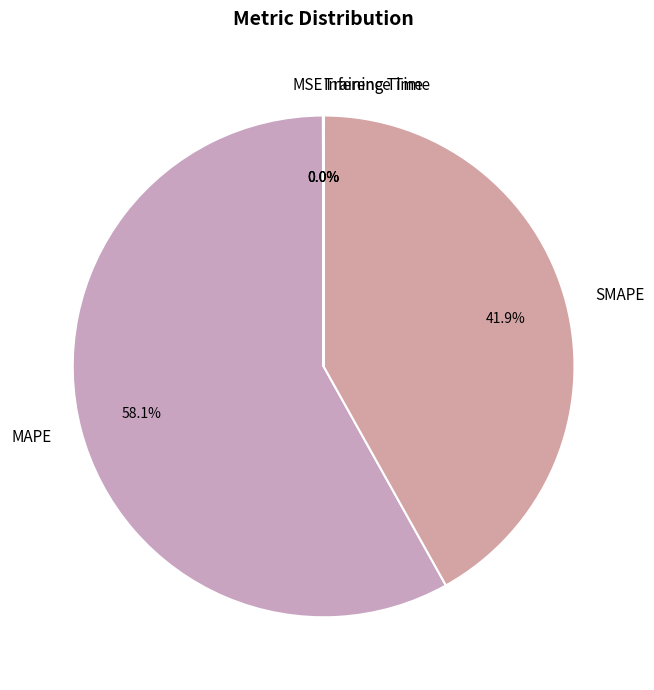

Which category has the biggest portion of the pie?

MAPE